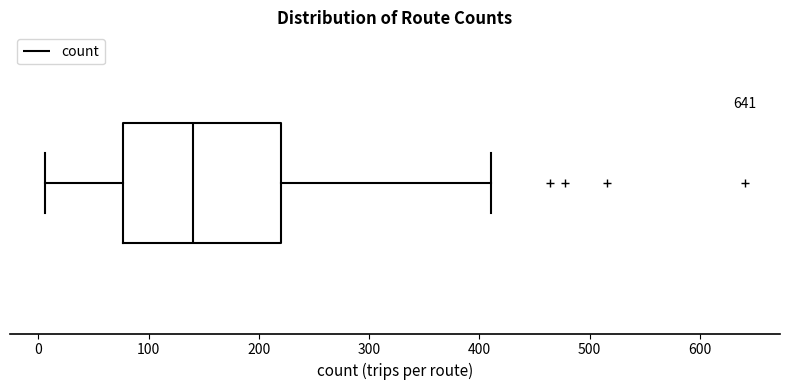

Where is the right edge of the box on the x-axis? The values are not printed on the chart, so give them approximately, as read against the axis.

220